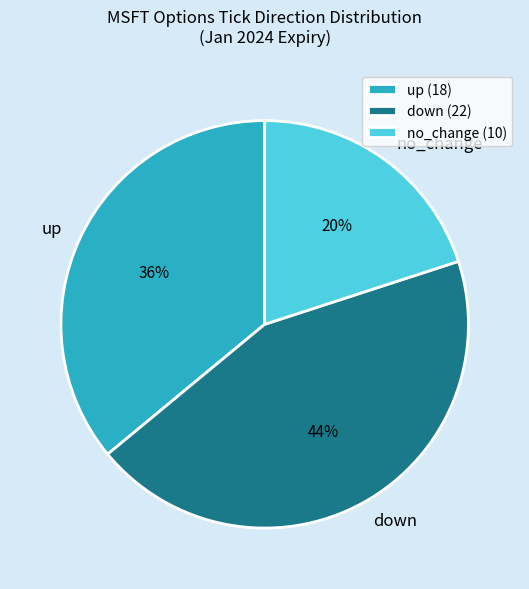

Rank the categories by value from lowest to highest.

no_change, up, down